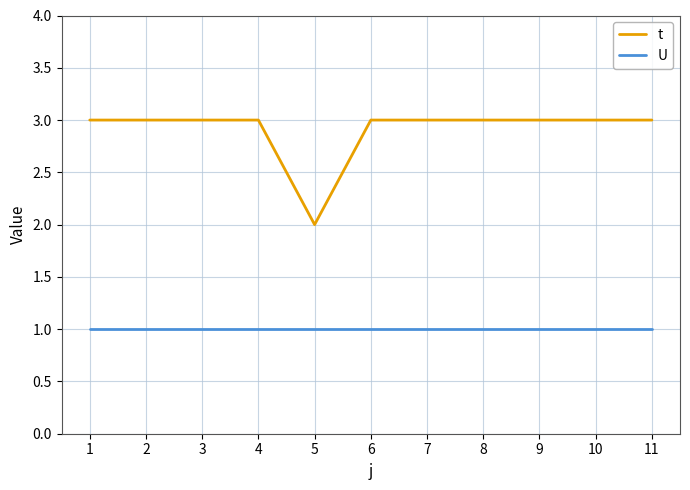

True or false: U and t cross at least once.

False